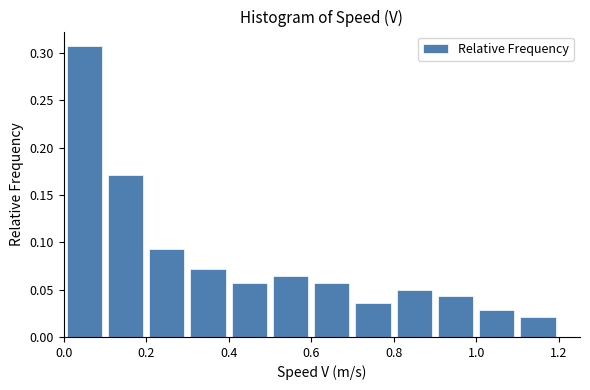

Over which range of the x-axis is the bar tallest?

0.0 to 0.1